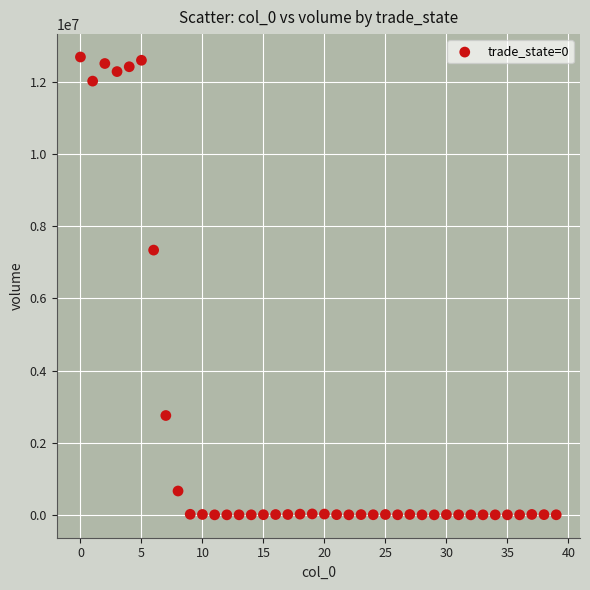

What is the range of Y values (max minus min)?

12690316.0